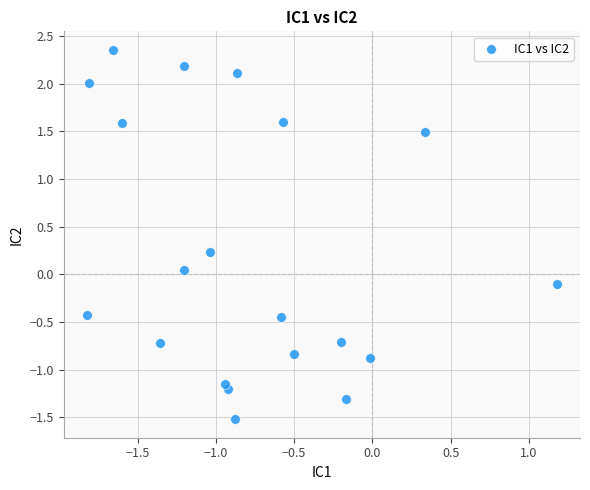

What is the range of Y values (max minus min)?

3.9